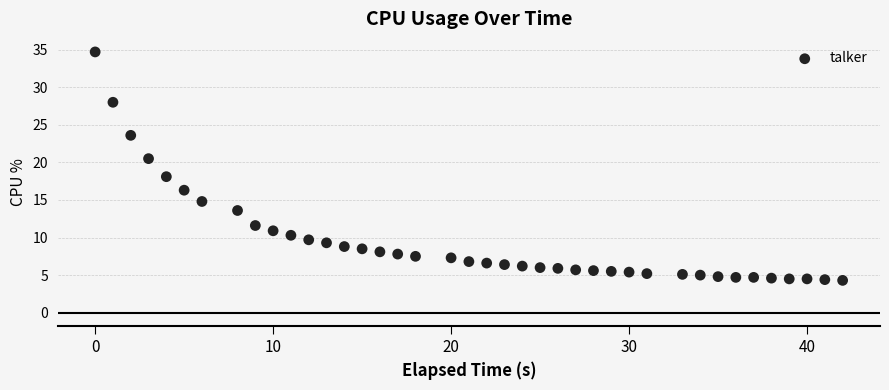

What Y value in the scatter plot is closest to 19?

18.1